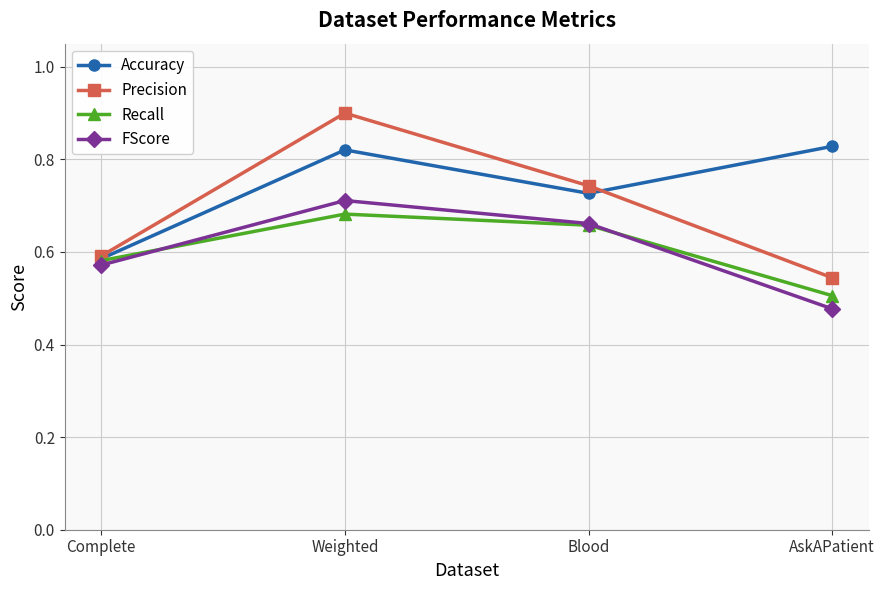

Count the FScore values in the range 0 to 1.

4